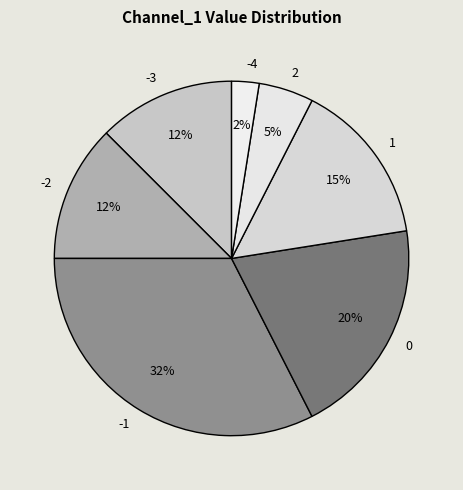

Combined, do -2 and -1 account for over 50%?

No